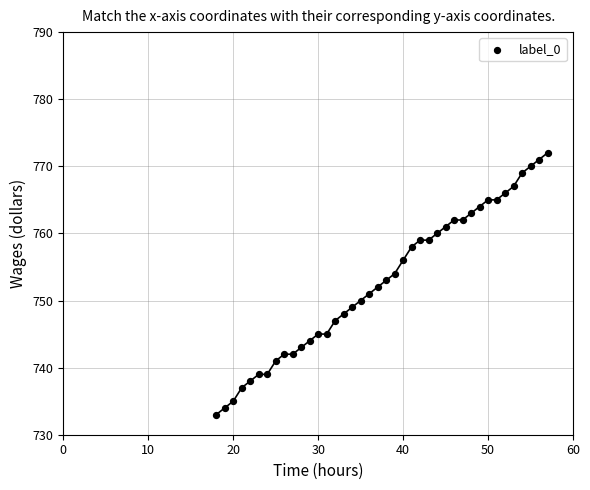

What is the range of X values (max minus min)?

39